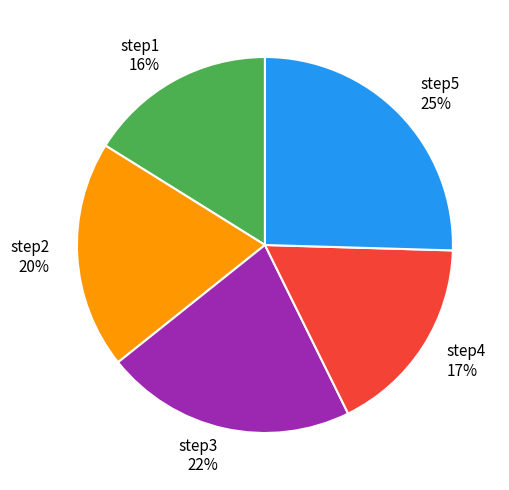

Which category has the biggest portion of the pie?

step5